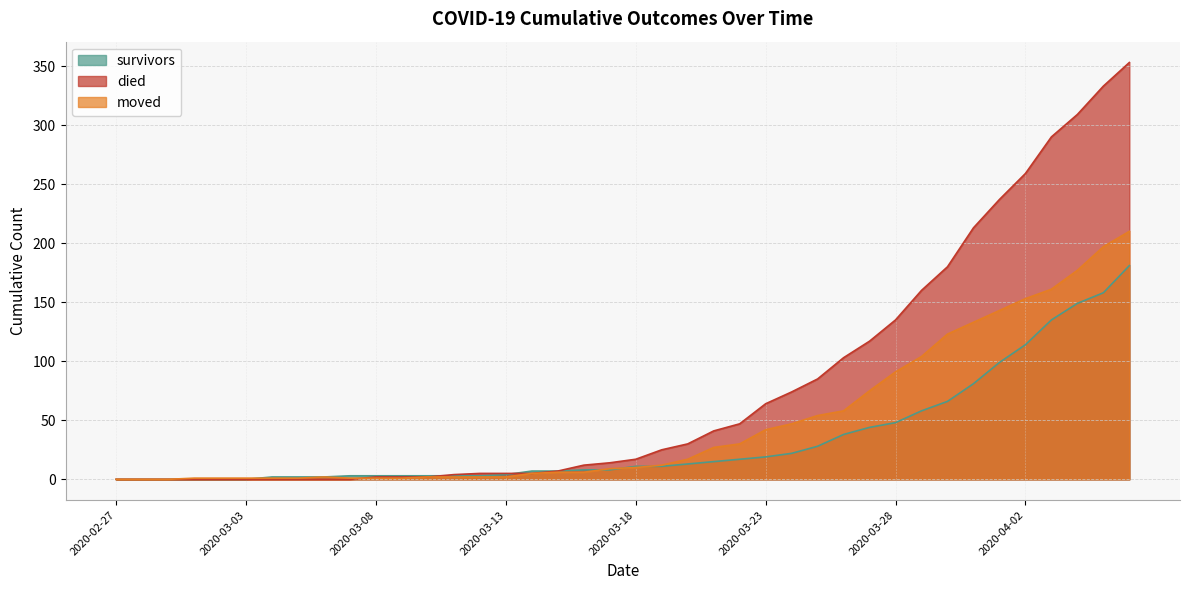

Is the value of survivors at 2020-03-23 greater than the value of moved at 2020-03-18?

Yes